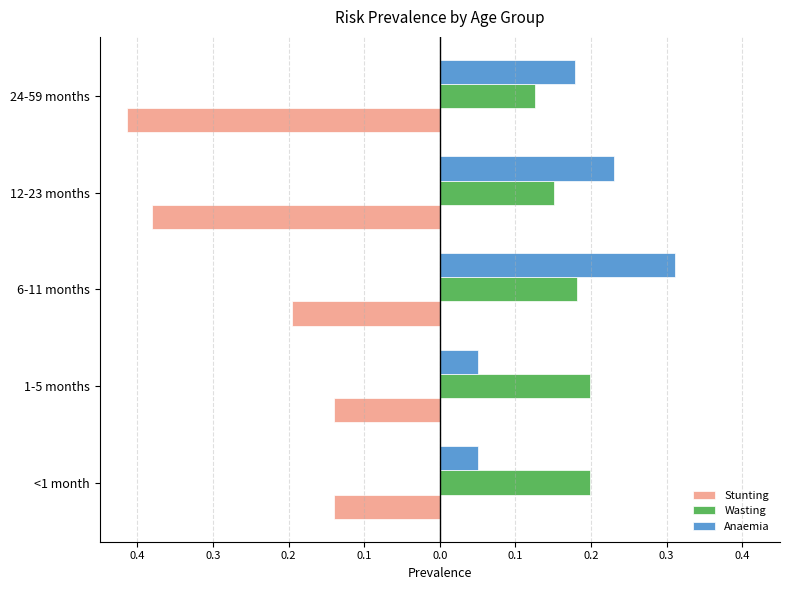

What is the value of the Stunting bar at the 3rd from the left?

-0.2